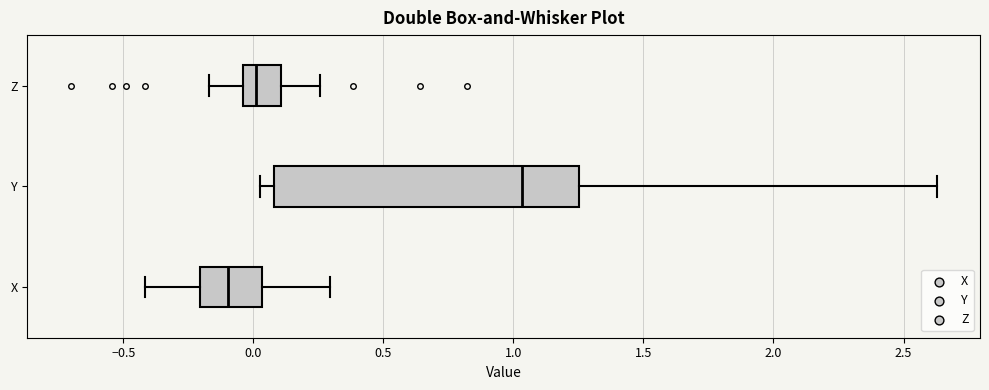

Which box has the furthest to the right median line?

Y